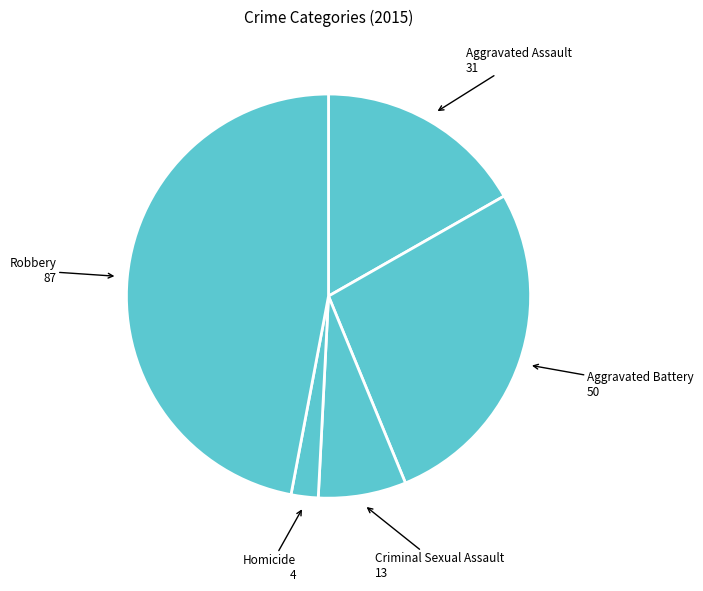

Do Robbery and Aggravated Assault together represent more than half of the pie?

Yes